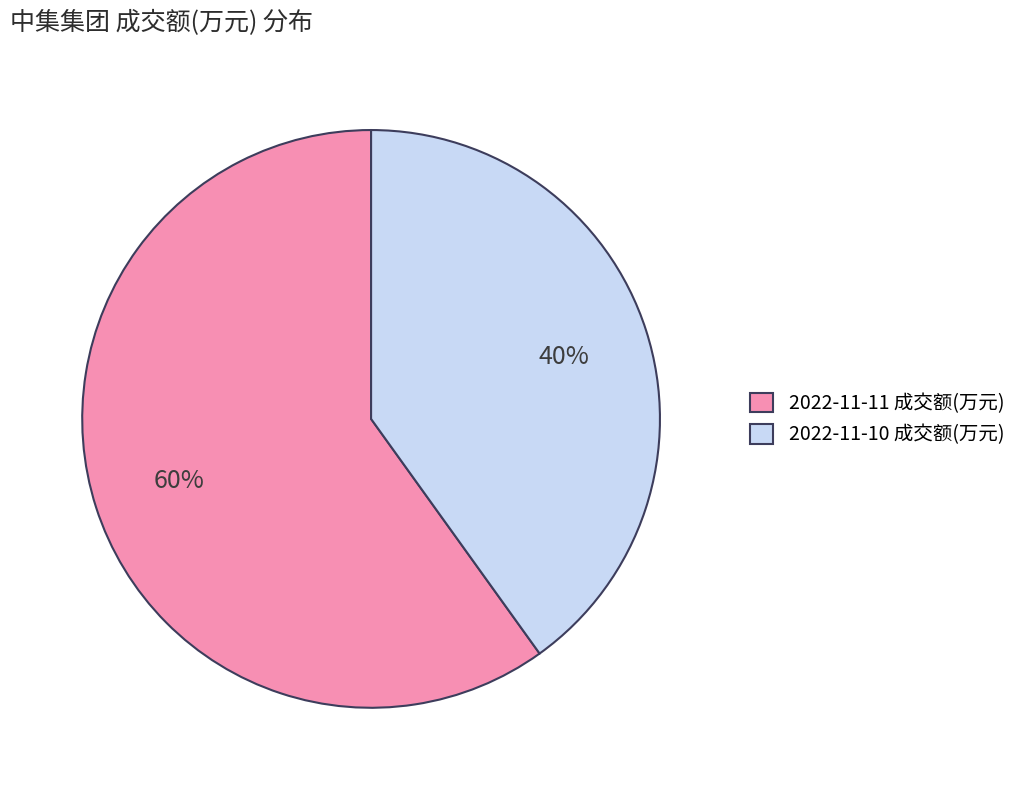

How many segments does this pie chart have?

2